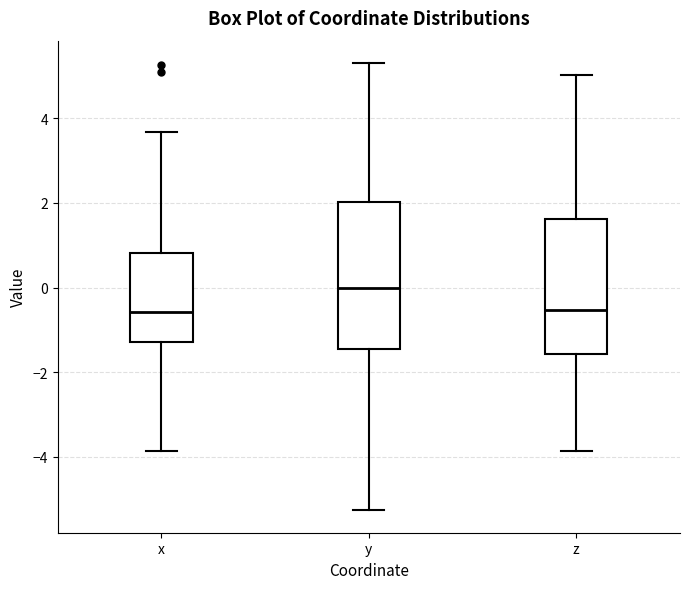

Where is the upper edge of the box for y on the y-axis? The values are not printed on the chart, so give them approximately, as read against the axis.

2.0